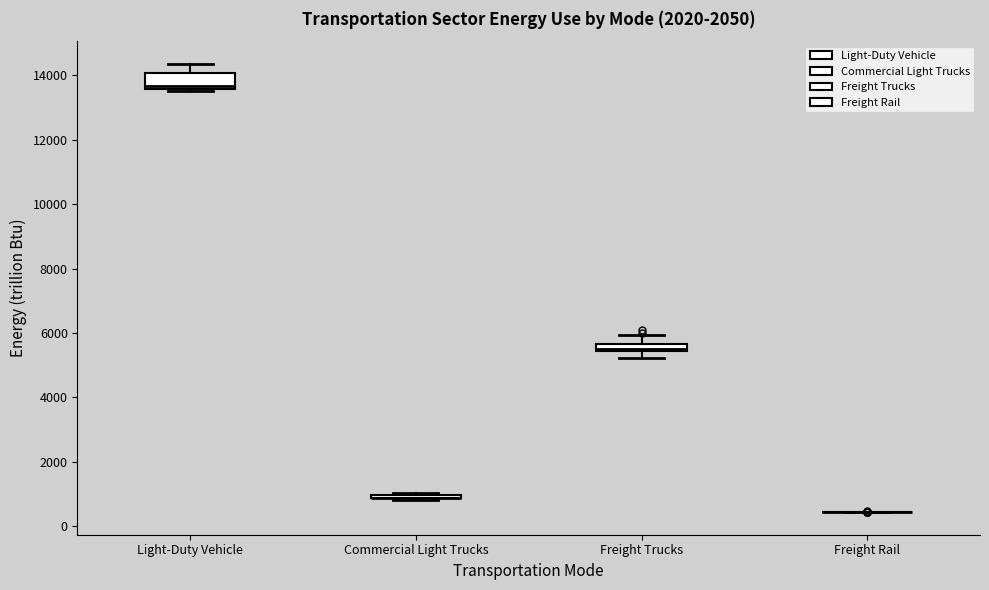

Comparing the boxes themselves (not the whiskers), which one is the tallest?

Light-Duty Vehicle